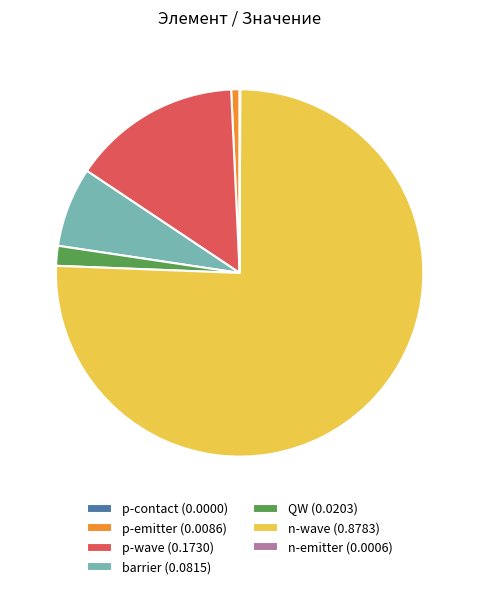

Which category has the biggest portion of the pie?

n-wave (0.8783)